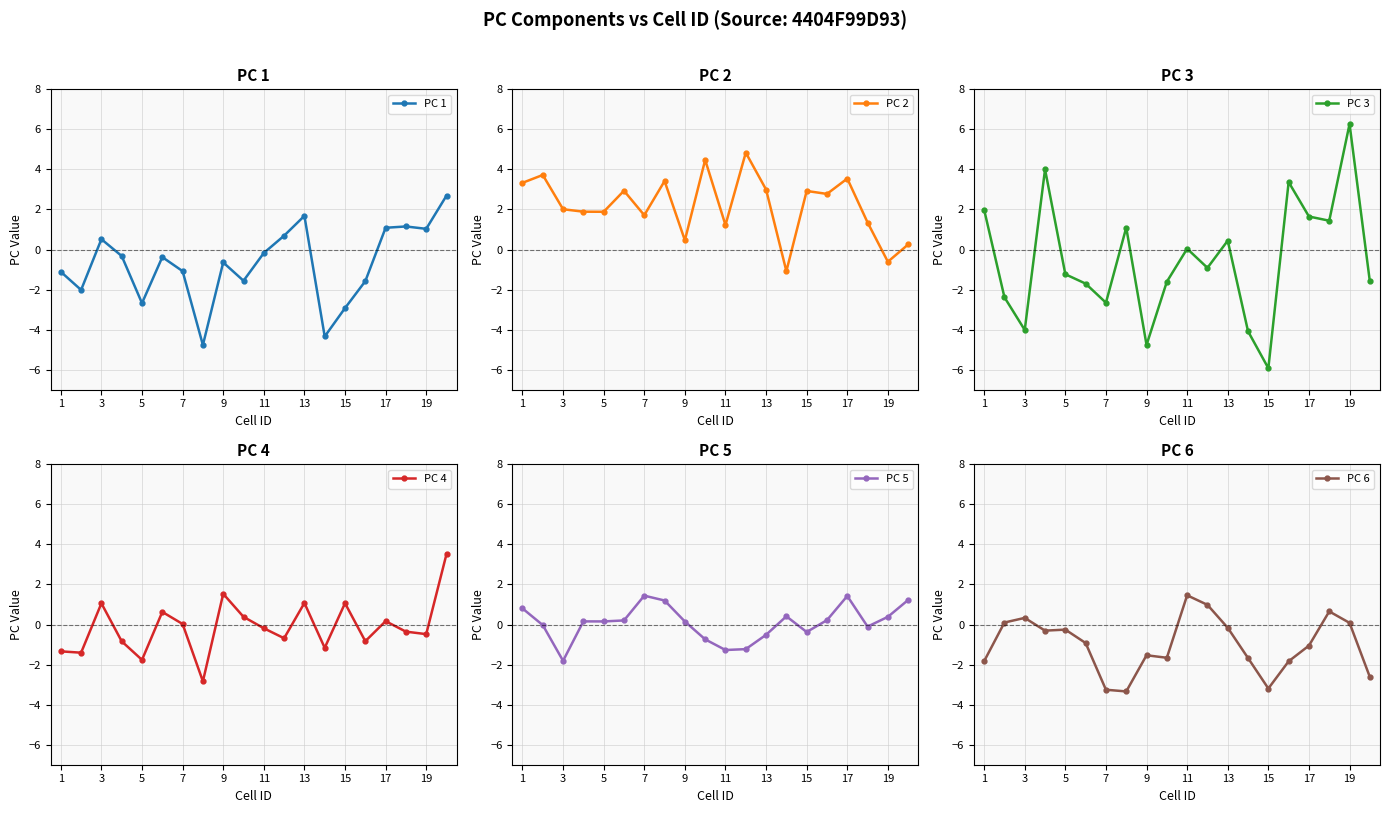

Which series ends up on top after the final intersection of PC 4 and PC 5?

PC 4